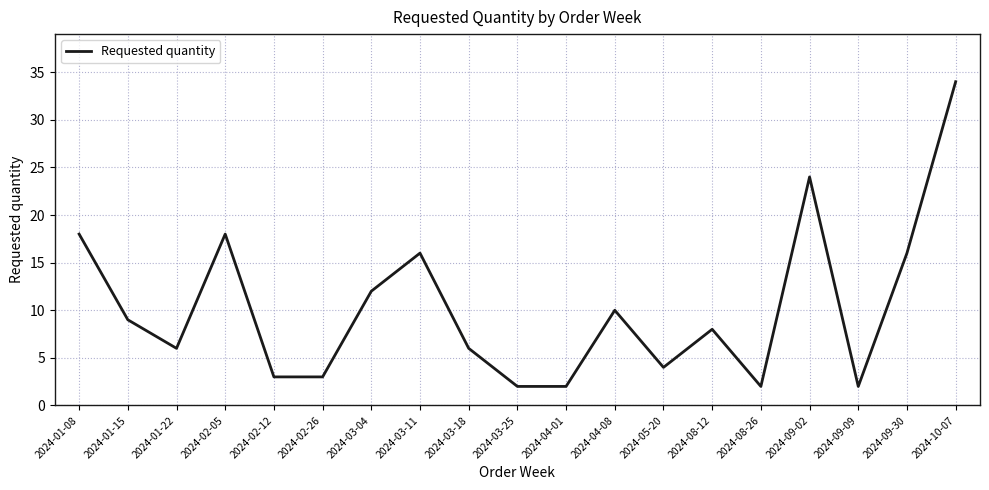

How many lines are shown in the chart?

1